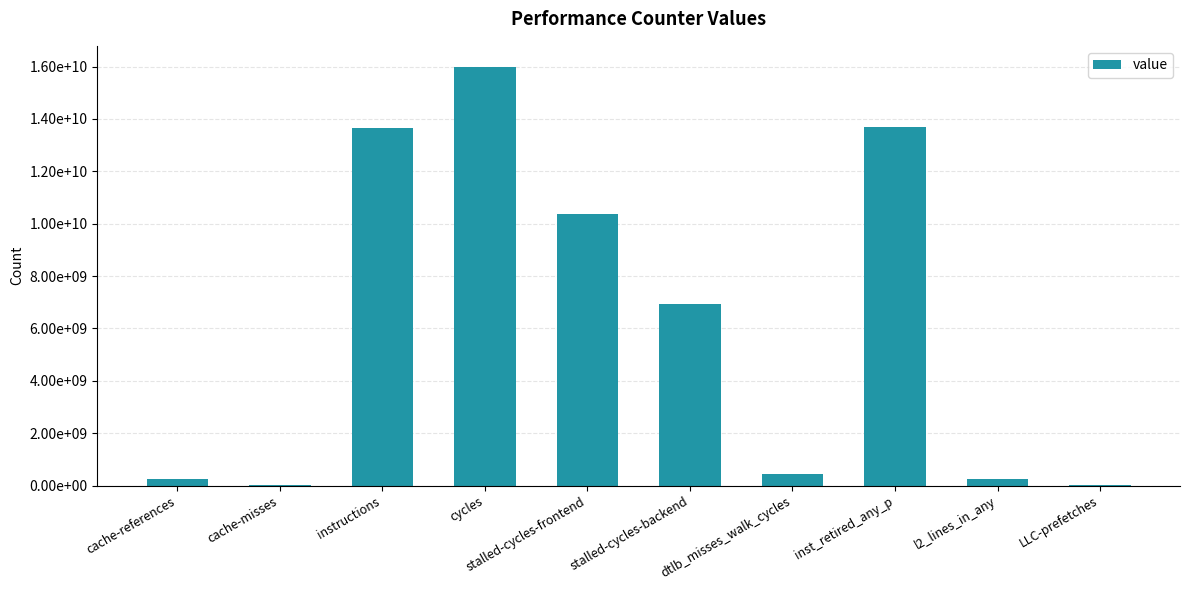

Rank the categories by value from highest to lowest.

cycles, inst_retired_any_p, instructions, stalled-cycles-frontend, stalled-cycles-backend, dtlb_misses_walk_cycles, l2_lines_in_any, cache-references, cache-misses, LLC-prefetches